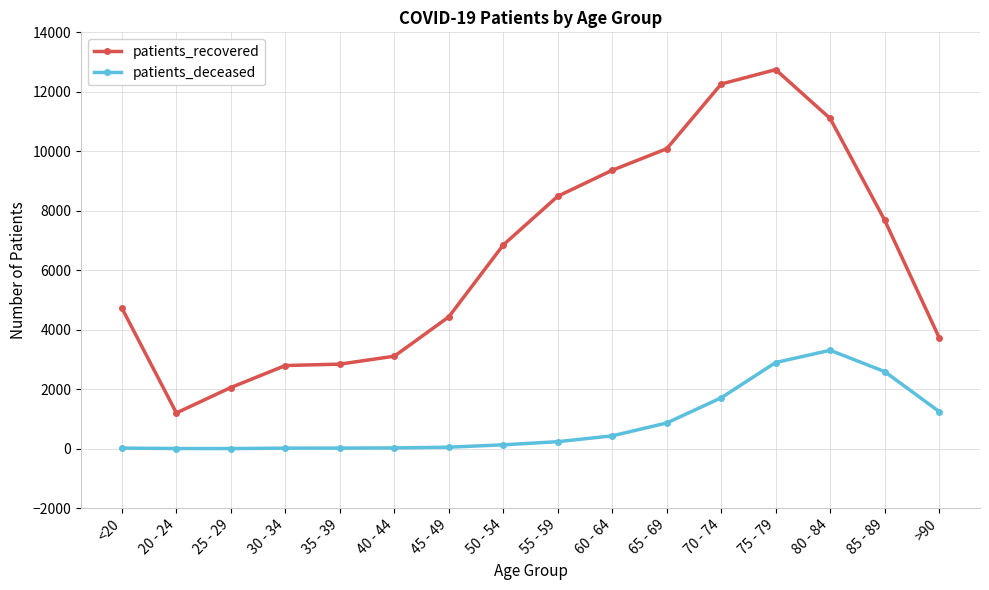

Read the patients_recovered value at 20 - 24.

1201